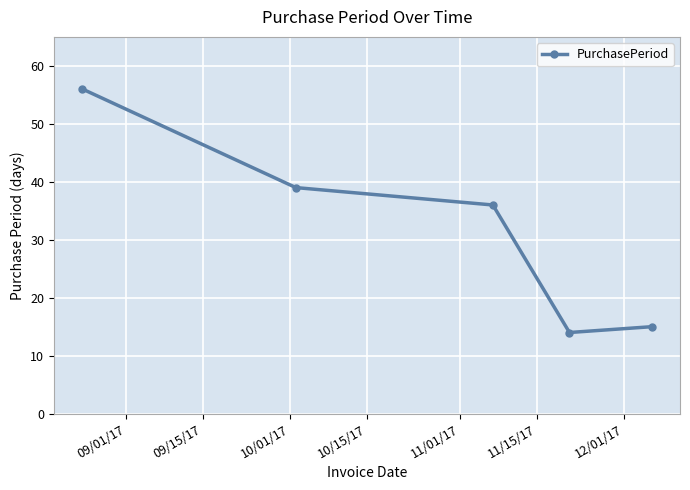

True or false: there are more than 1 points higher than both neighbors.

False